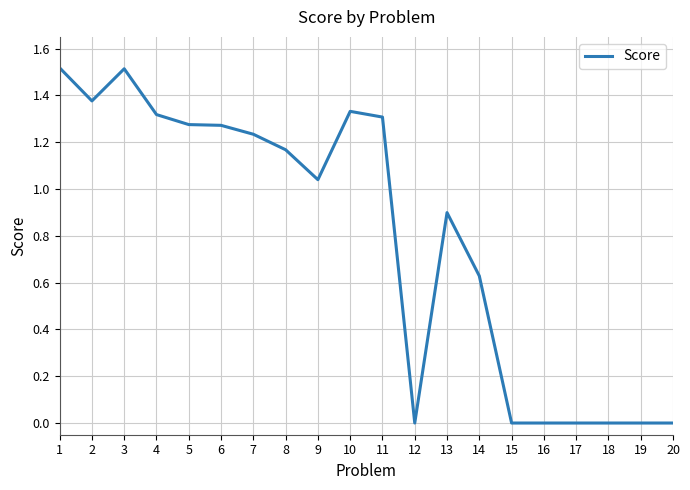

Approximately how many times larger is the value at 2 compared to 7?

1.1